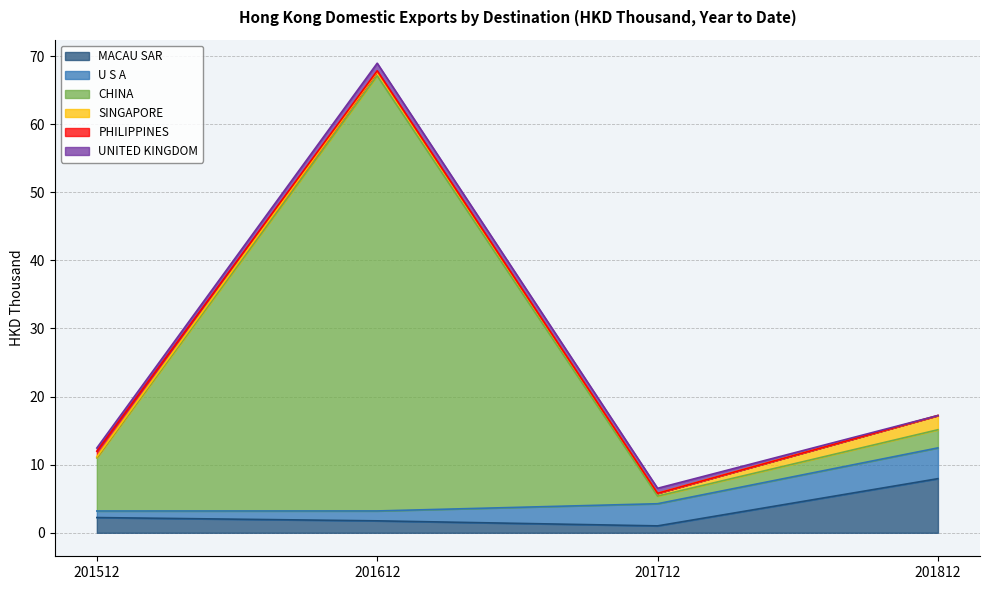

Is the value of SINGAPORE at 201812 greater than the value of PHILIPPINES at 201512?

Yes